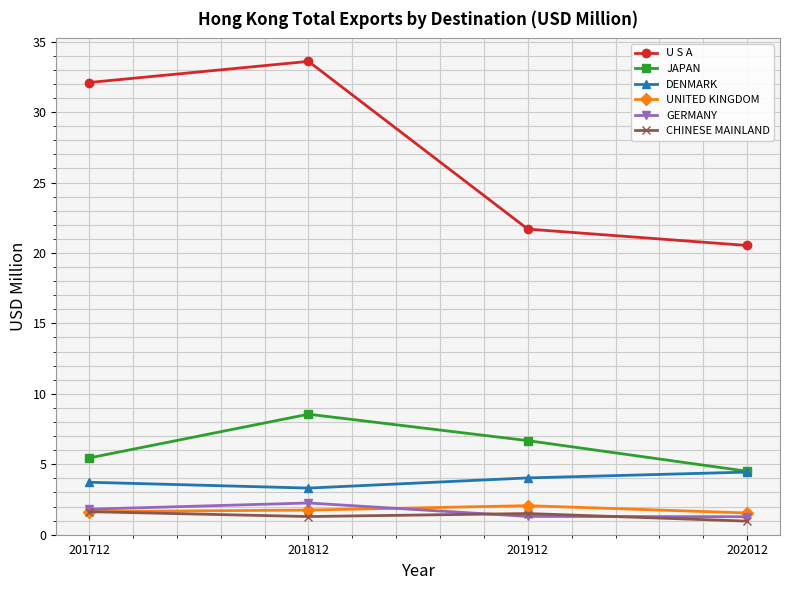

What is the difference between the GERMANY values at 201712 and 201912?

0.5